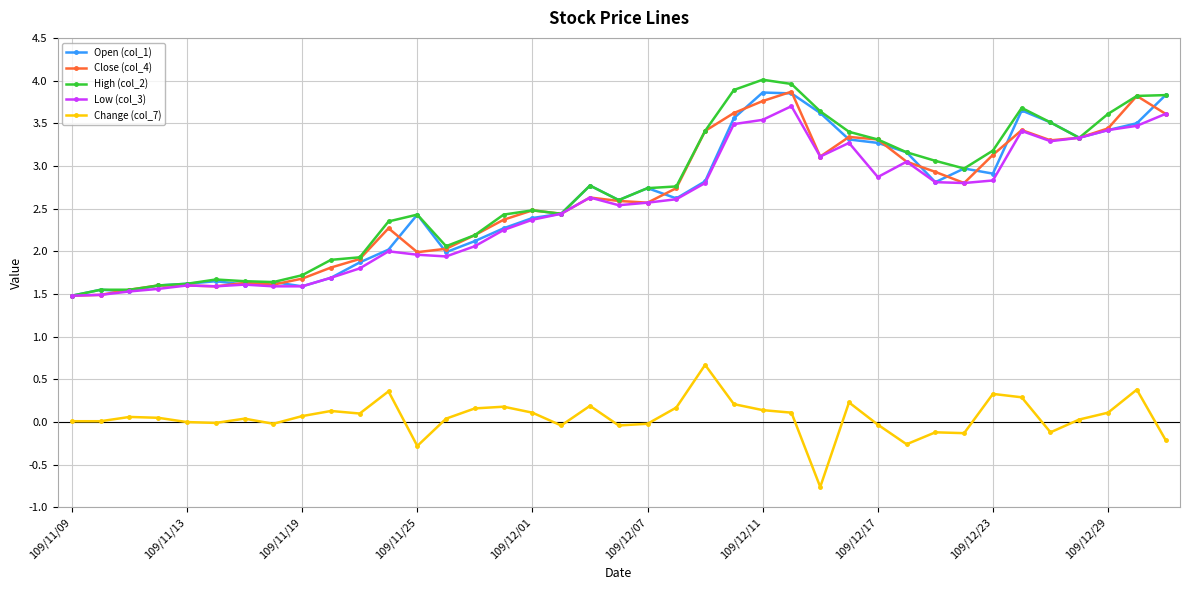

What is the highest value of the High (col_2) series?

4.0